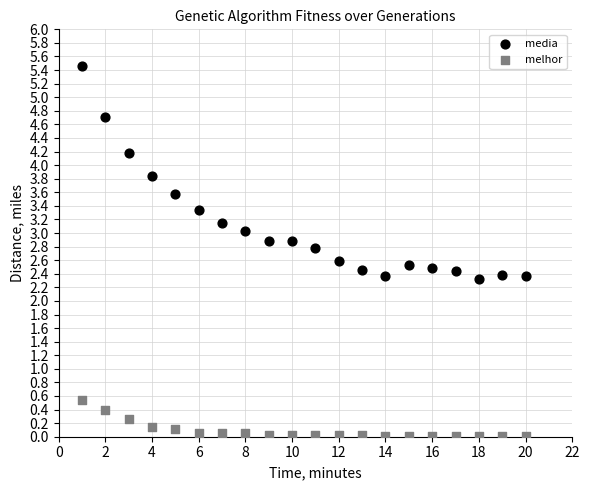

Which series contains the highest Y value?

media